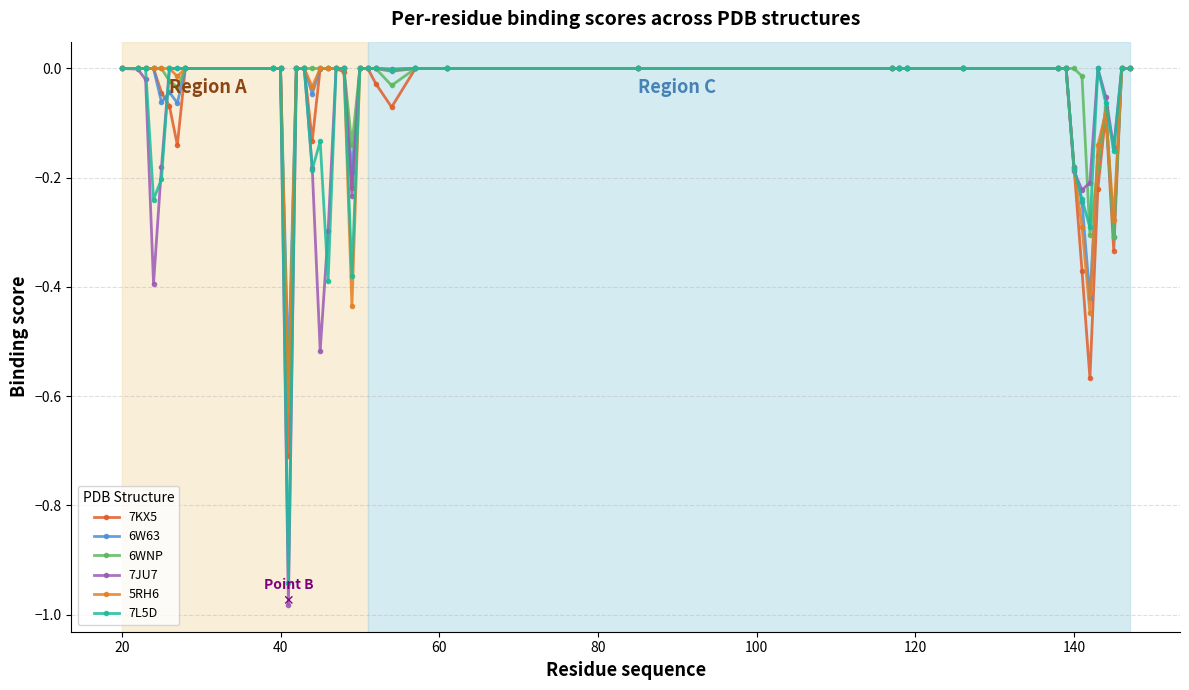

How many series are shown in this chart?

6